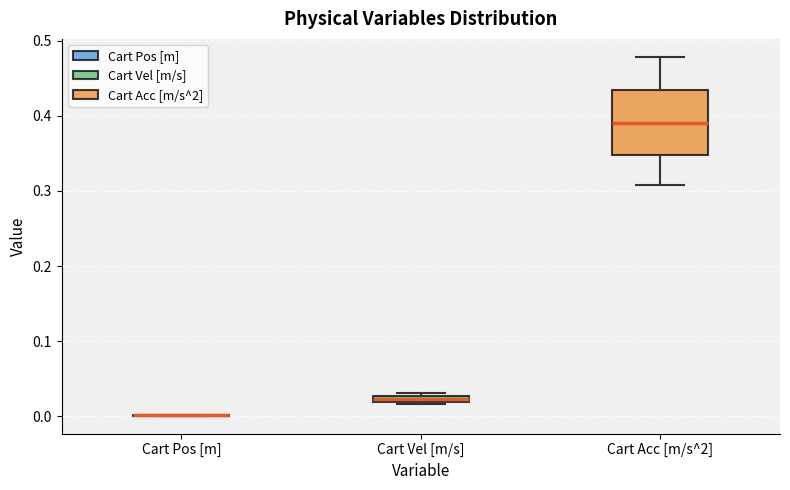

Where is the upper edge of the box for Cart Vel [m/s] on the y-axis? The values are not printed on the chart, so give them approximately, as read against the axis.

0.03